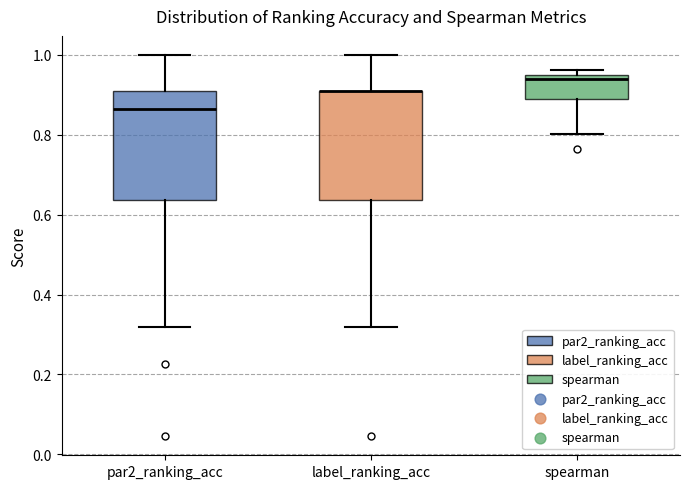

Where is the upper edge of the box for spearman on the y-axis? The values are not printed on the chart, so give them approximately, as read against the axis.

0.96